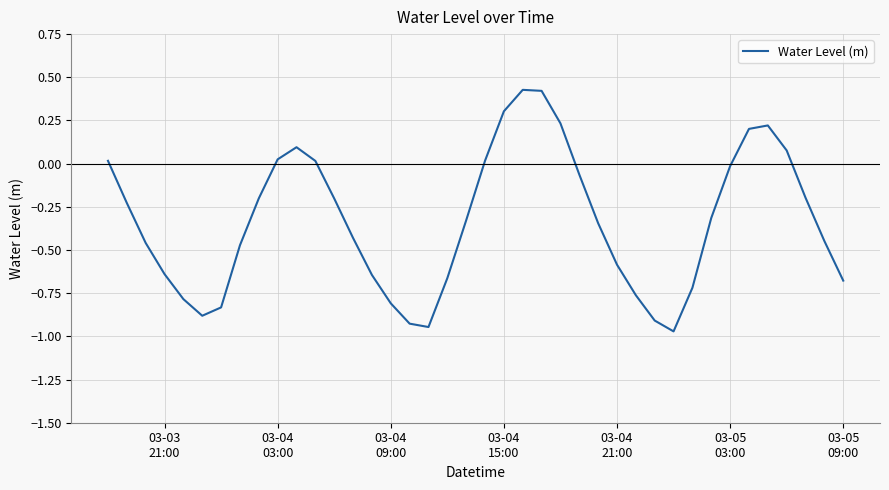

What is the difference between the maximum and minimum values?

1.4